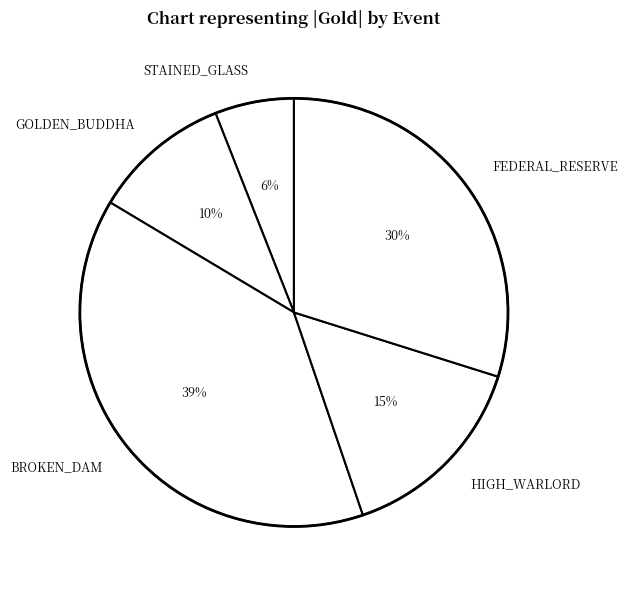

Between BROKEN_DAM and FEDERAL_RESERVE, which is larger?

BROKEN_DAM